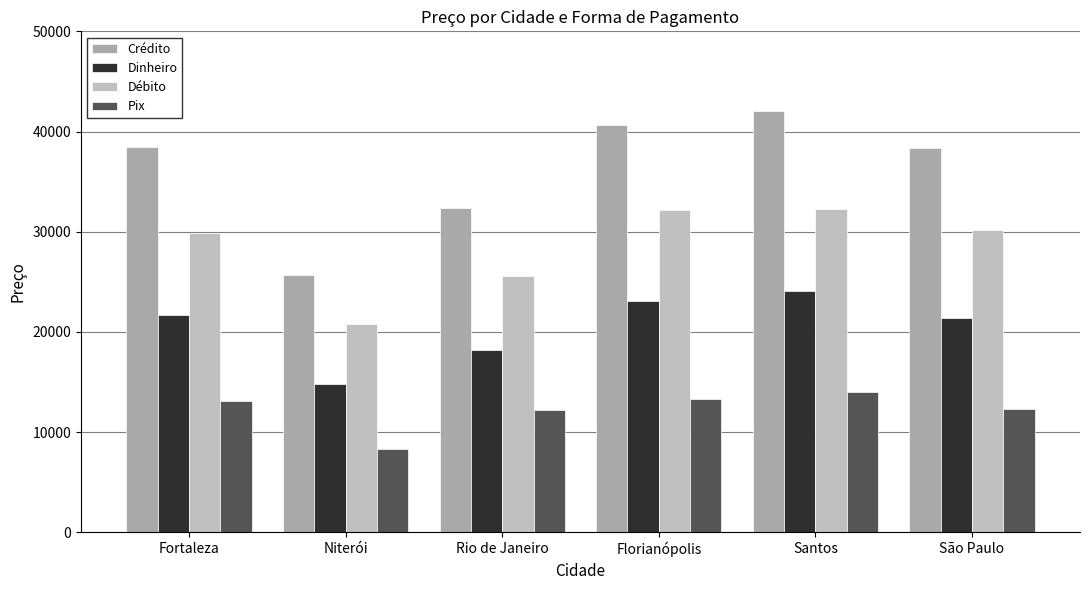

At which category does the chart reach its minimum across all series?

Niterói